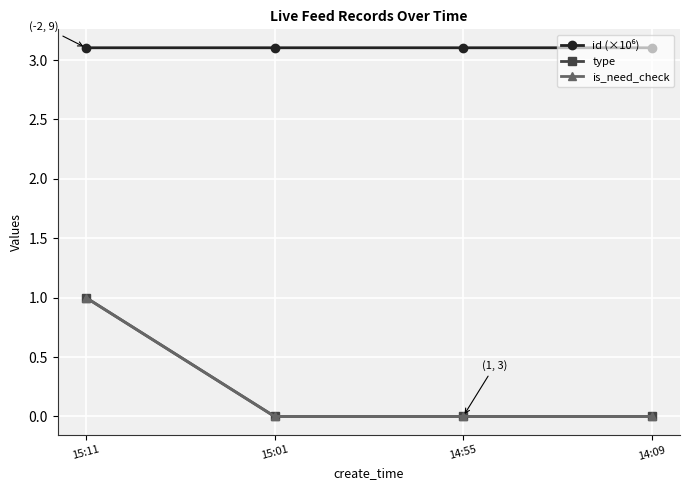

Rank the categories by type value from lowest to highest.

15:01, 14:55, 14:09, 15:11